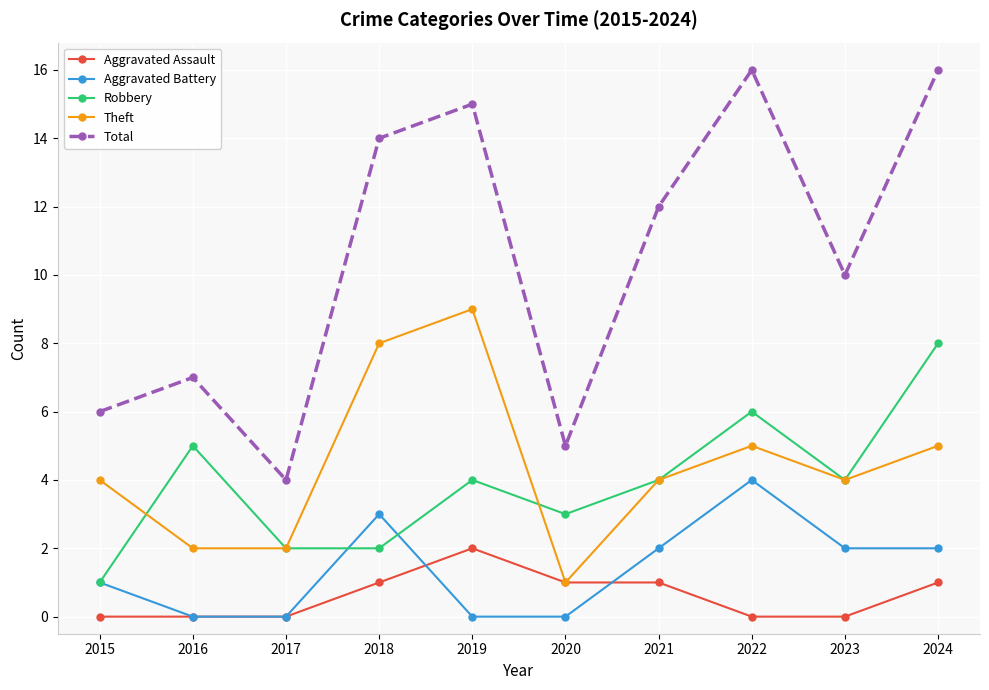

List the series in order of their peak value, lowest first.

Aggravated Assault, Aggravated Battery, Robbery, Theft, Total